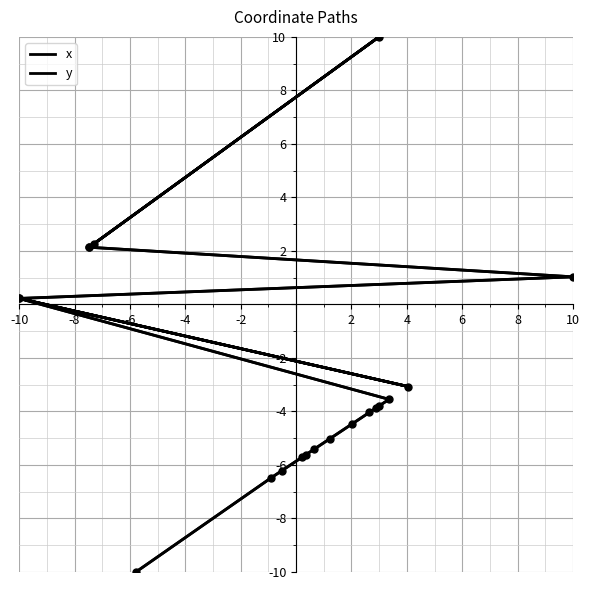

The x series shows 2.1 at -4. True or false?

True